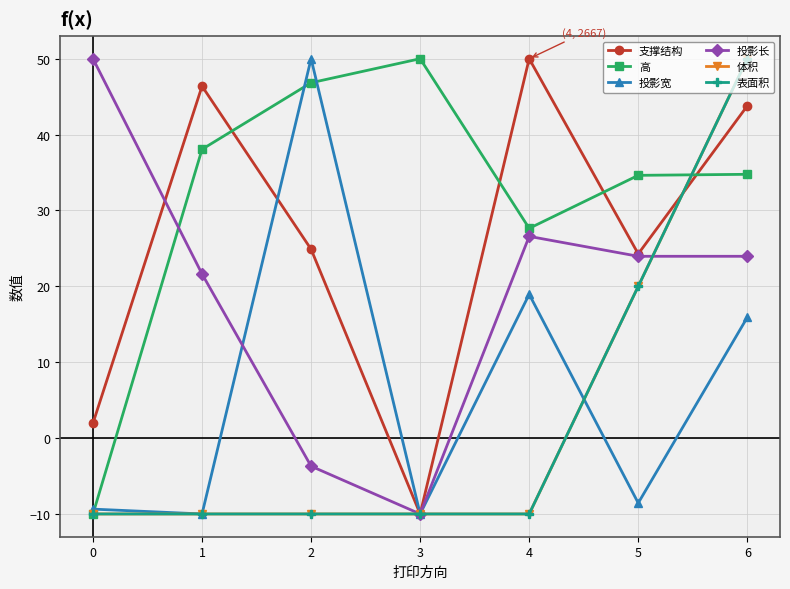

Does the chart have visible grid lines?

Yes